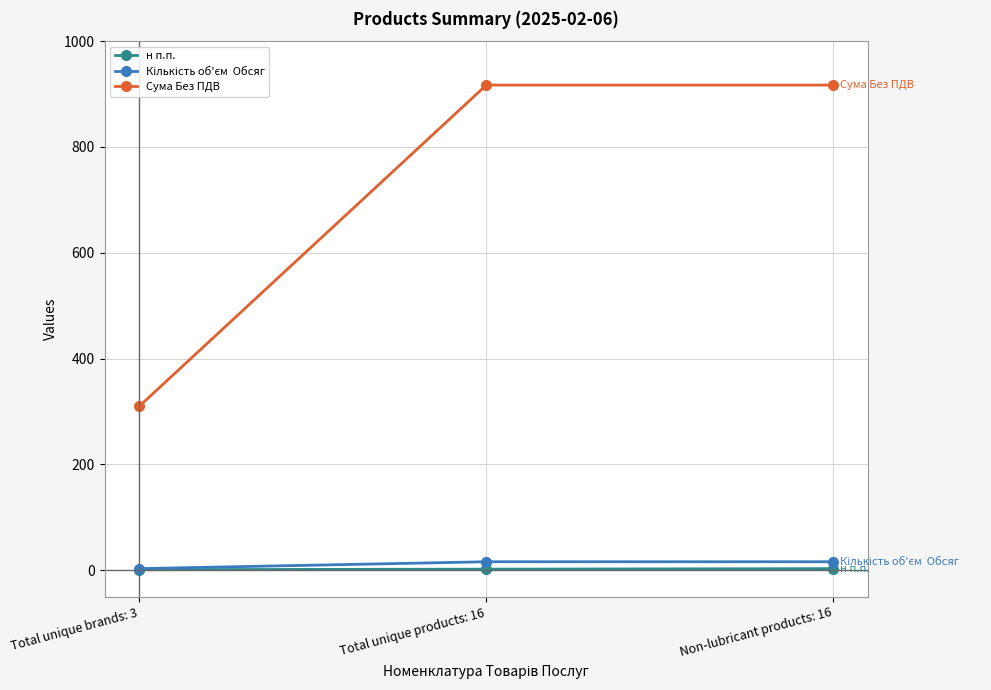

What is the label of the 3rd point from the right?

Total unique brands: 3